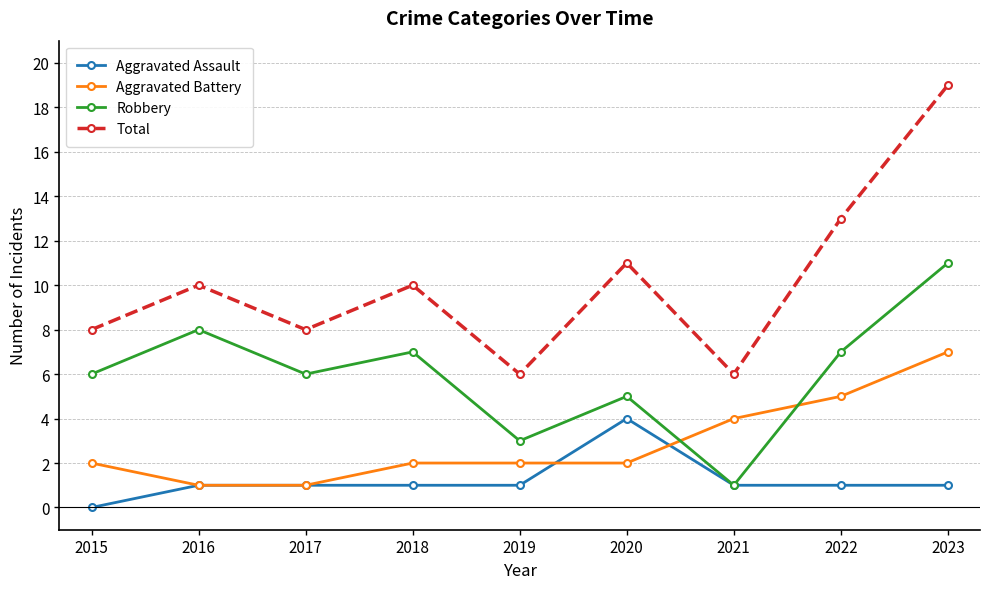

How many series are shown in this chart?

4